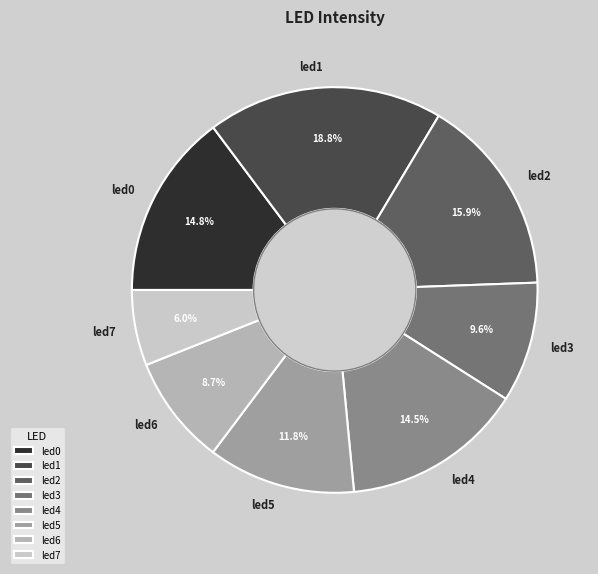

To the nearest percent, what is the difference between the largest and smallest slice percentages?

13%